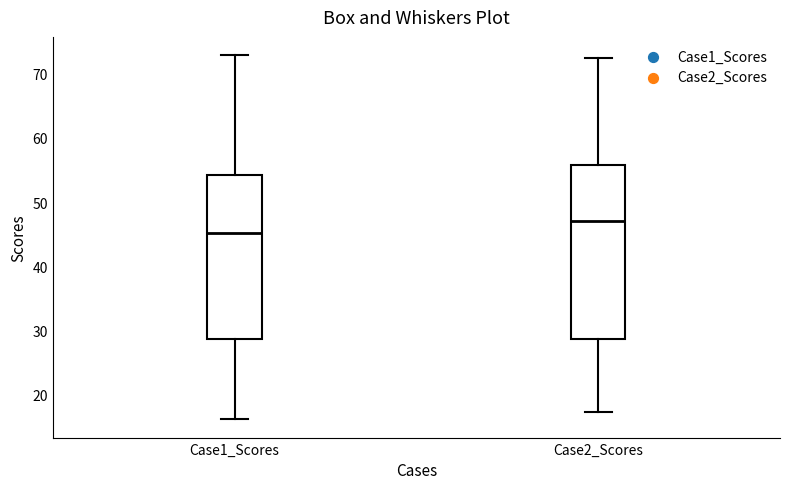

Where does the median line of the box for Case2_Scores sit on the y-axis? The values are not printed on the chart, so give them approximately, as read against the axis.

47